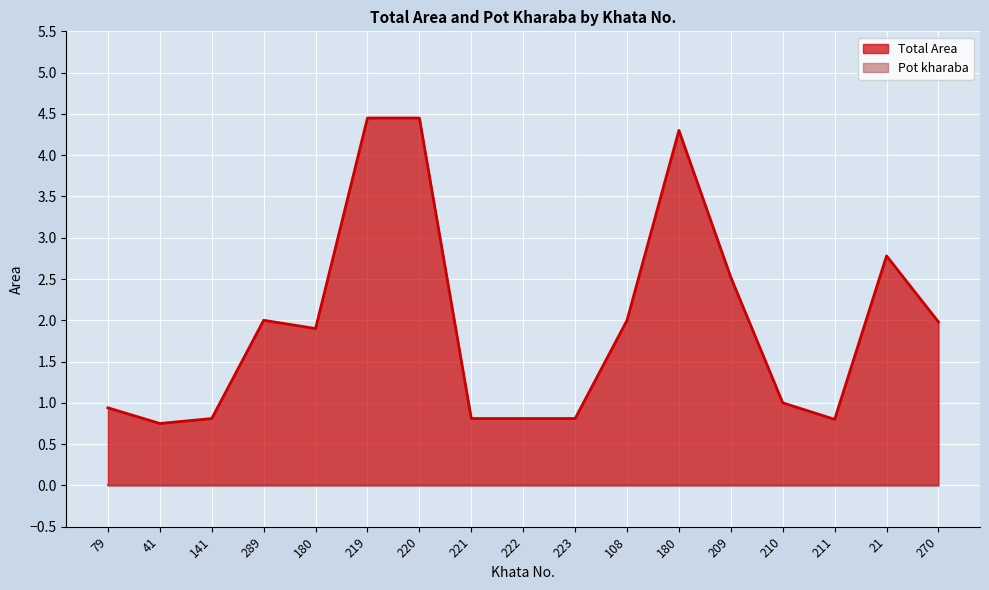

True or false: the data has more than 1 interior local peaks.

True